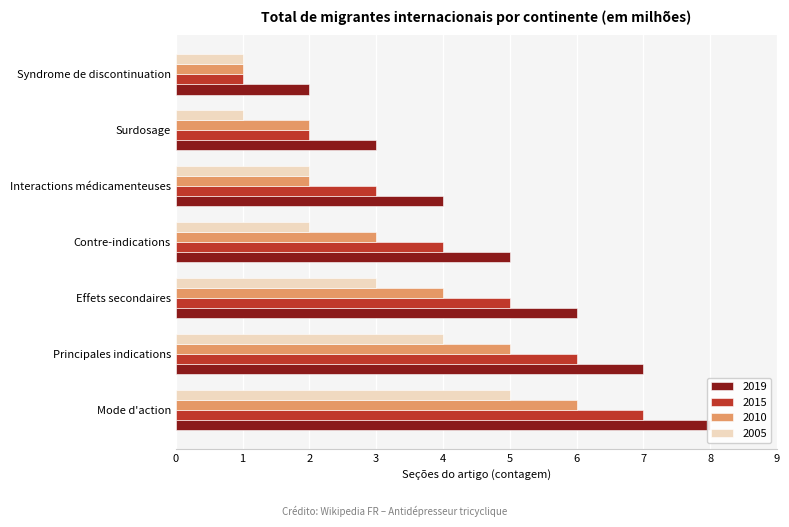

True or false: 2005 has a value of 2 at Syndrome de discontinuation.

False